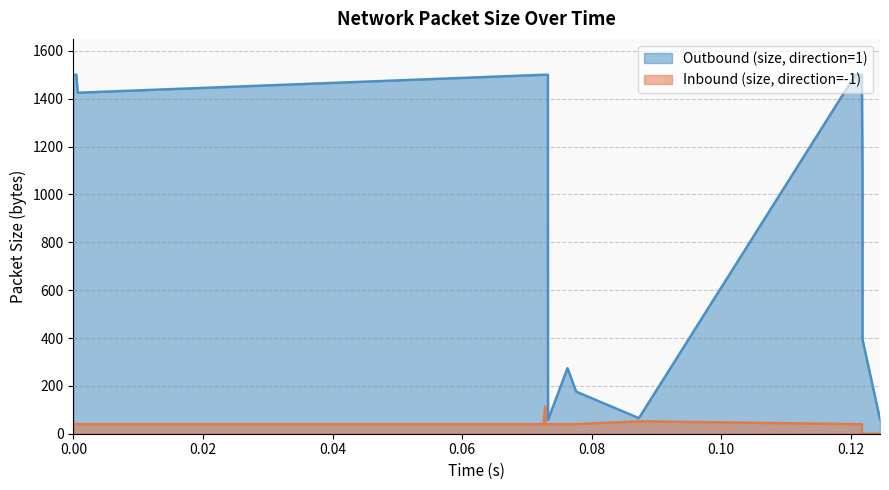

Is the value of Outbound (size, direction=1) at 17 greater than the value of Inbound (size, direction=-1) at 19?

Yes